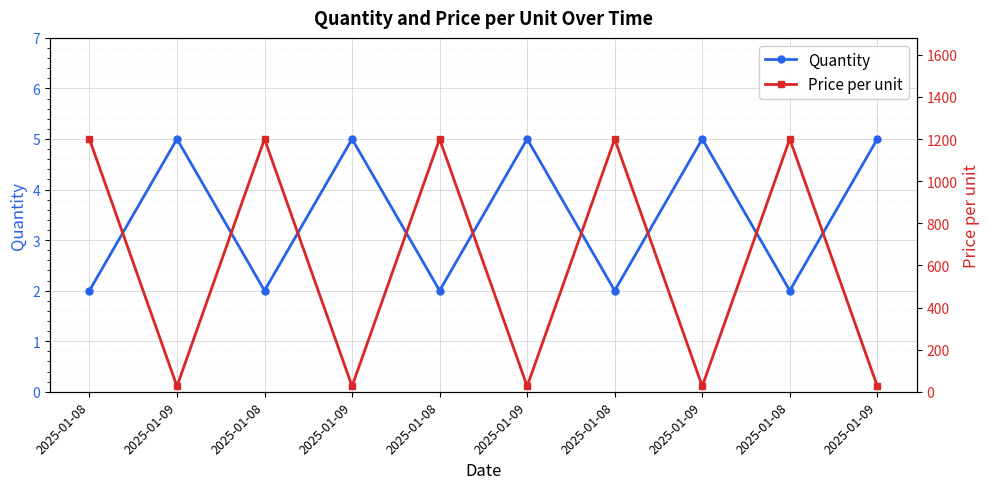

How many interior local peaks does the Quantity series have?

4